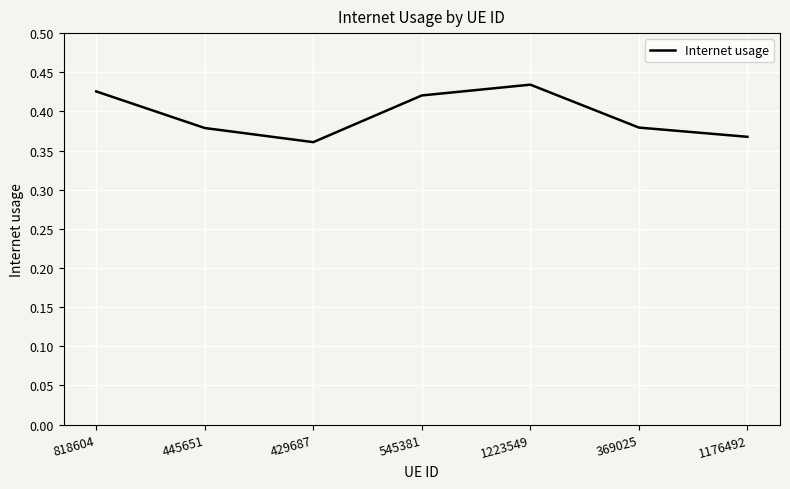

Which label corresponds to the largest value in the chart?

1223549